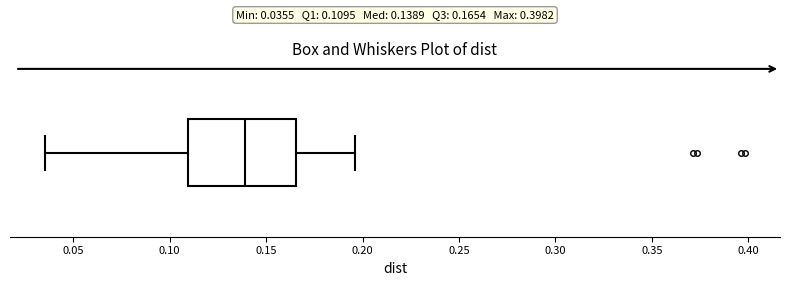

Transcribe this box plot: give where the median line is, the range the box spans, and where the two whiskers end, as read against the x-axis. The values are not printed on the chart, so give them approximately, as read against the axis.

median 0.140, box 0.110 to 0.165, whiskers 0.035 to 0.195